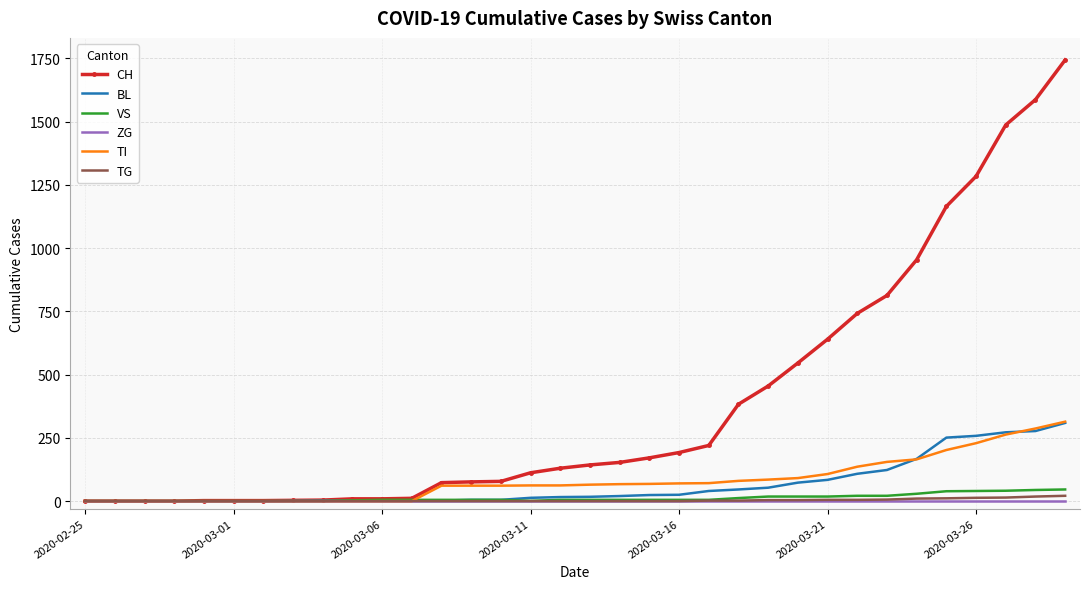

Which series has the largest range (max minus min)?

CH